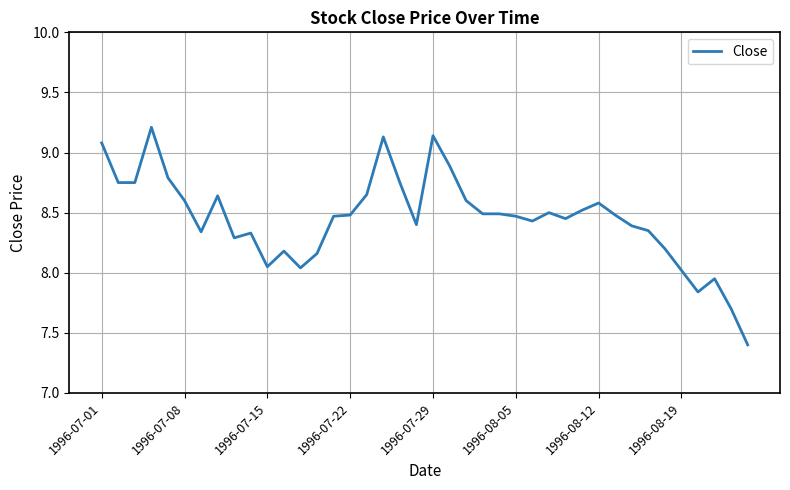

What is the greatest value displayed?

9.2